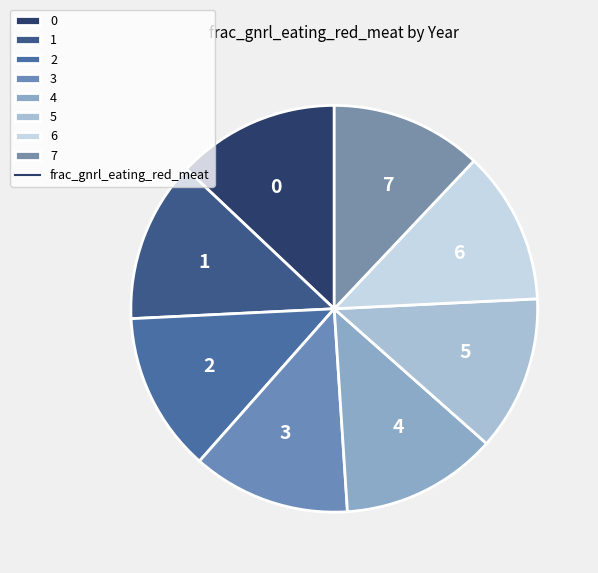

Is it true that 1 is 26% of the pie?

False